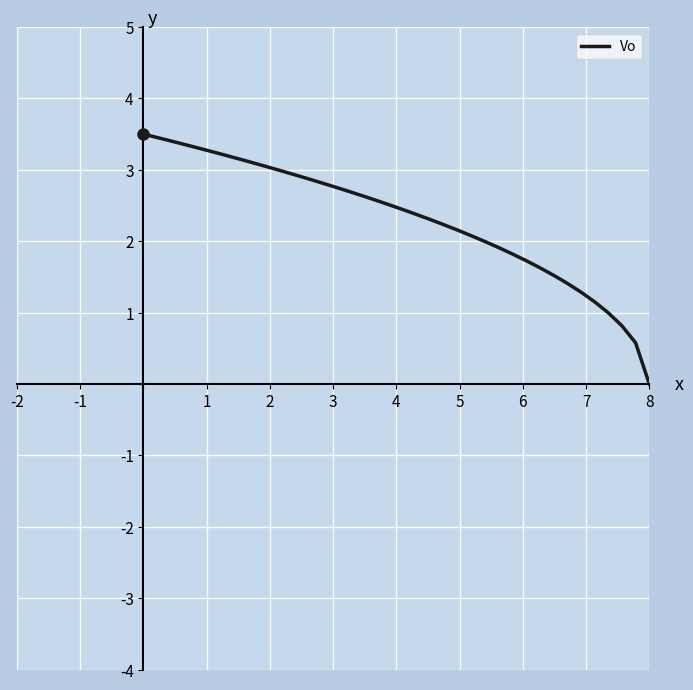

What is the difference between the maximum and minimum values?

3.5